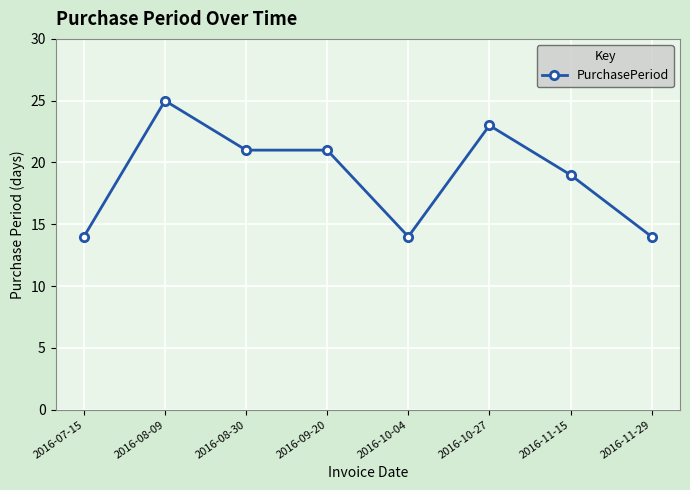

What is the label of the 4th point from the right?

2016-10-04